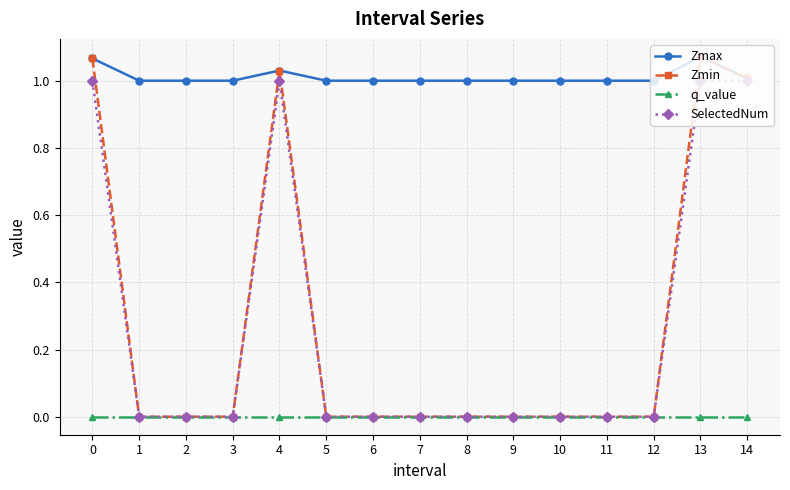

The value of Zmin at 11 is -0.6. True or false?

False